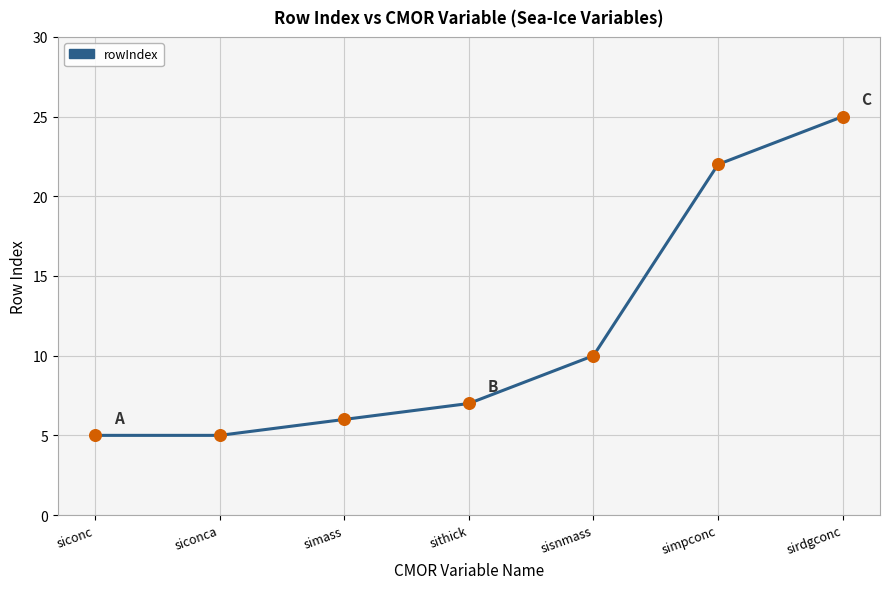

Which has a higher value, siconc or simpconc?

simpconc